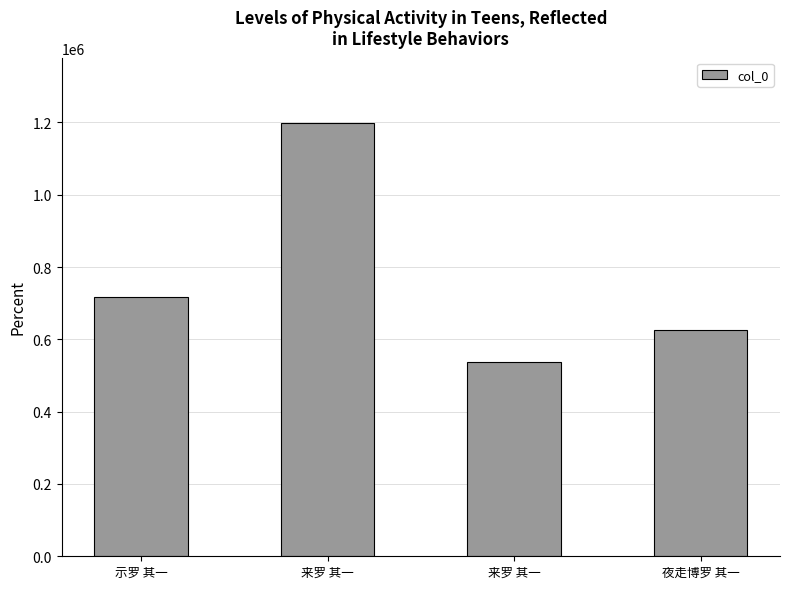

The chart shows a value of 203254 at 来罗 其一. True or false?

False